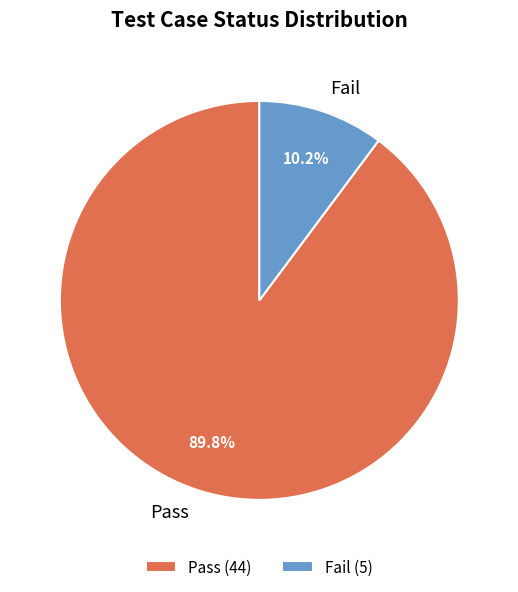

Between Fail and Pass, which is larger?

Pass